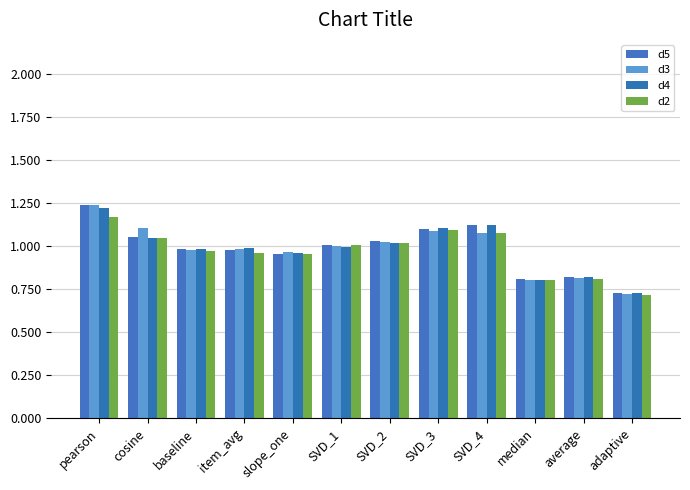

What is the label of the 8th bar from the left?

SVD_3